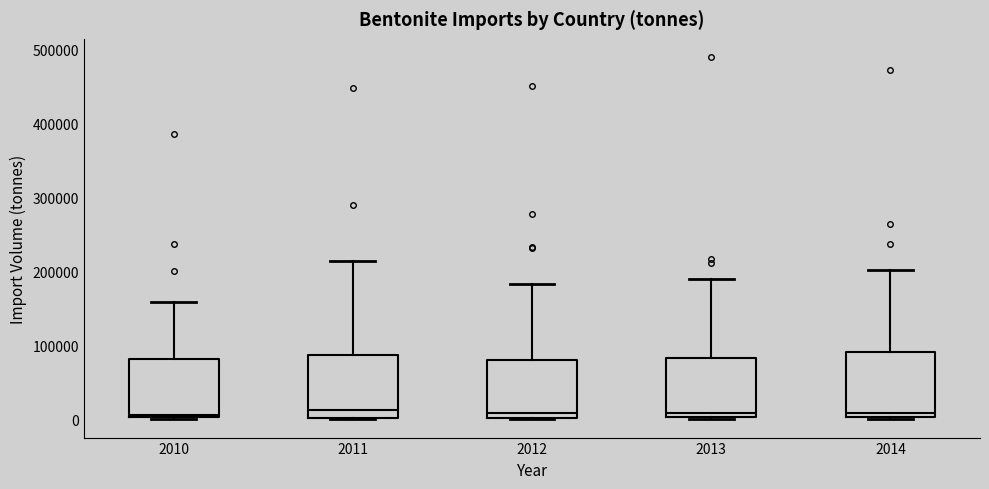

Reading left to right, transcribe this box plot: for each box, give where its median line is, the range the box spans, and where its two whiskers end, as read against the y-axis. The values are not printed on the chart, so give them approximately, as read against the axis.

2010: median 10000, box 0 to 80000, whiskers 0 to 160000
2011: median 10000, box 0 to 90000, whiskers 0 to 210000
2012: median 10000, box 0 to 80000, whiskers 0 to 180000
2013: median 10000, box 0 to 80000, whiskers 0 (just below the box's lower edge) to 190000
2014: median 10000, box 0 to 90000, whiskers 0 (just below the box's lower edge) to 200000